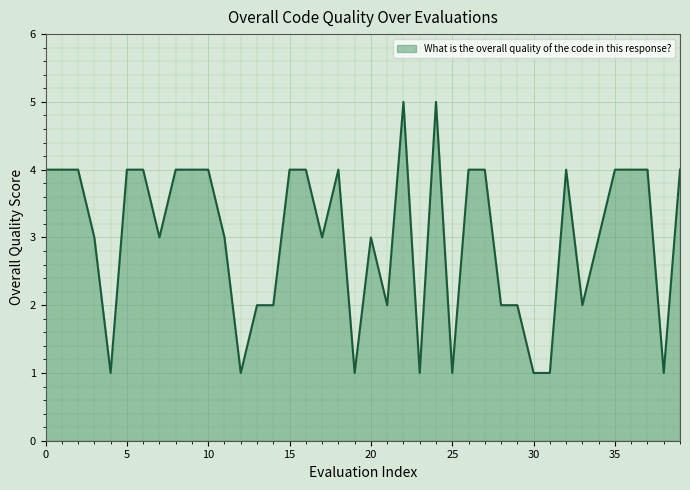

What is the maximum value shown in the chart?

5